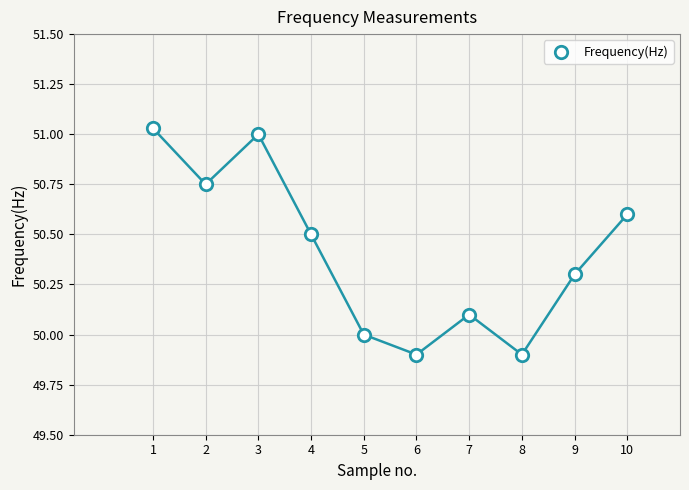

What is the range of X values (max minus min)?

9.0